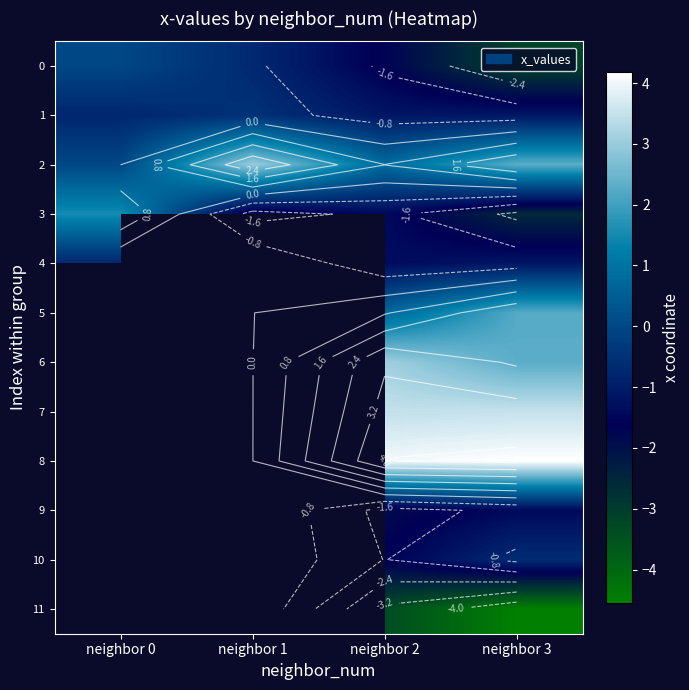

How many data points does each series have?

4